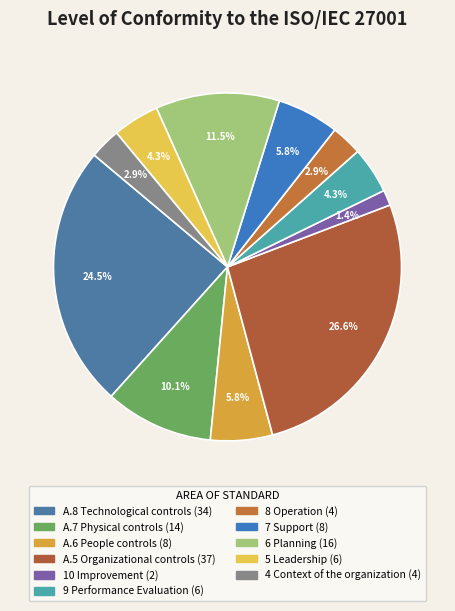

Approximately how many times larger is the value at A.6 People controls compared to 5 Leadership?

1.3